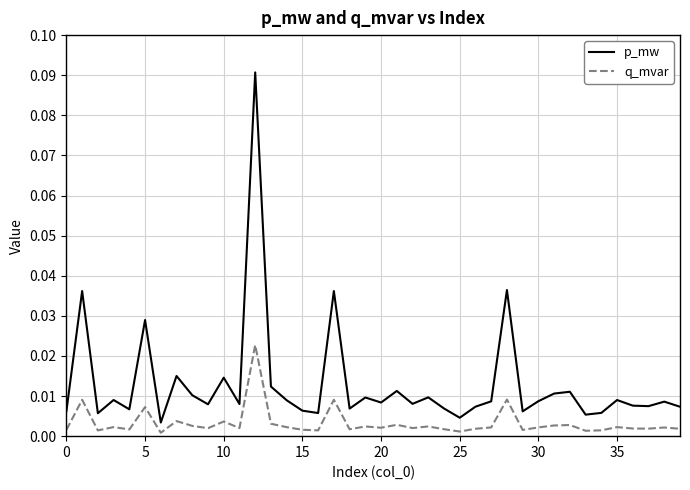

List the series in order of their overall mean, lowest first.

q_mvar, p_mw